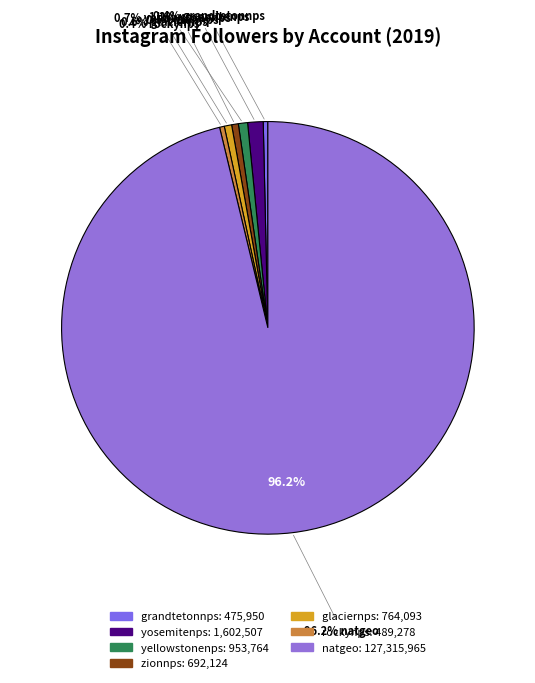

Which slice is the smallest?

grandtetonnps